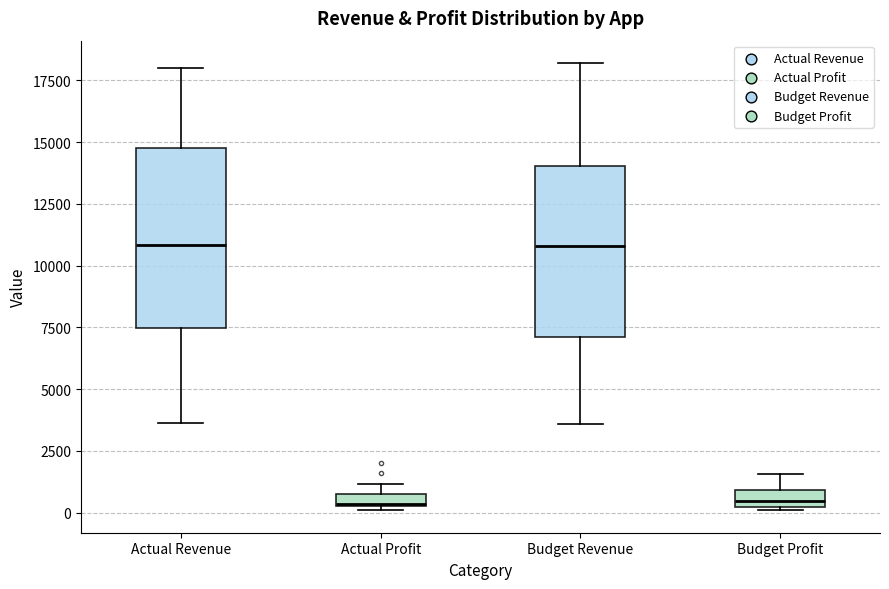

Where does the median line of the box for Budget Revenue sit on the y-axis? The values are not printed on the chart, so give them approximately, as read against the axis.

11000